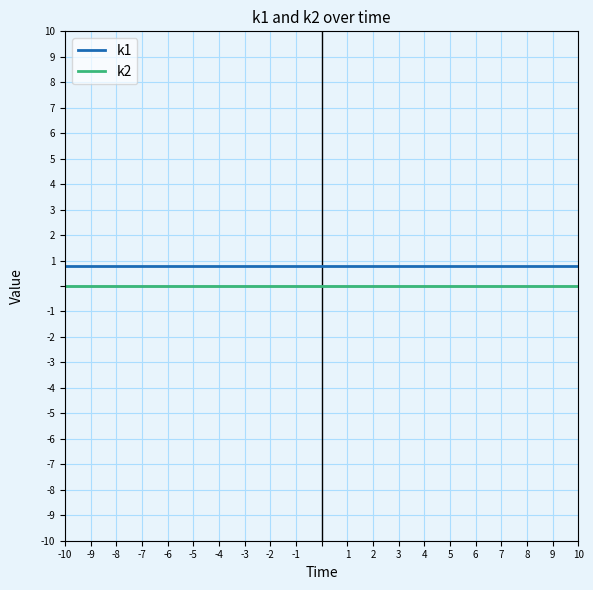

What is the maximum value shown in the chart?

0.8